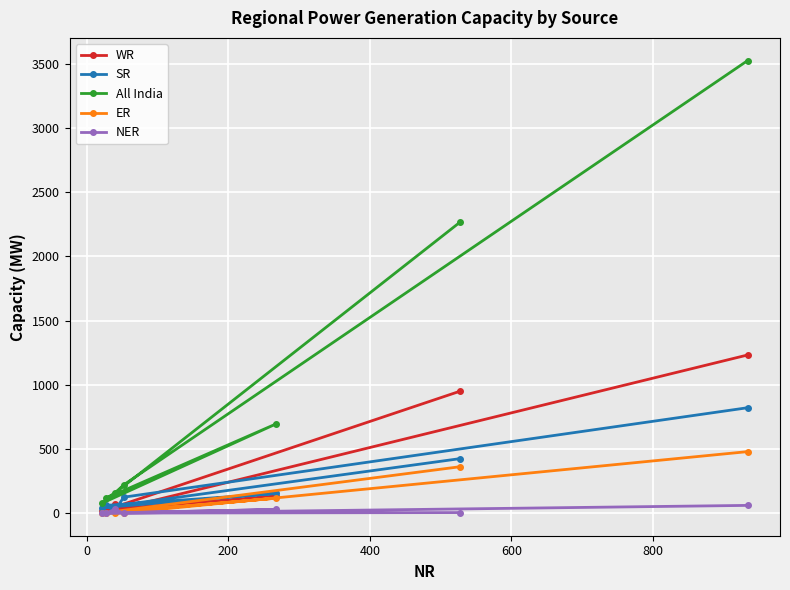

Which series has the largest range (max minus min)?

All India